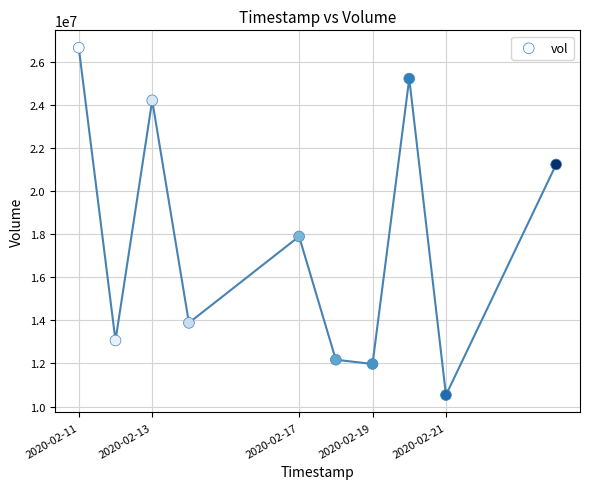

What is the average X value?

1581888960